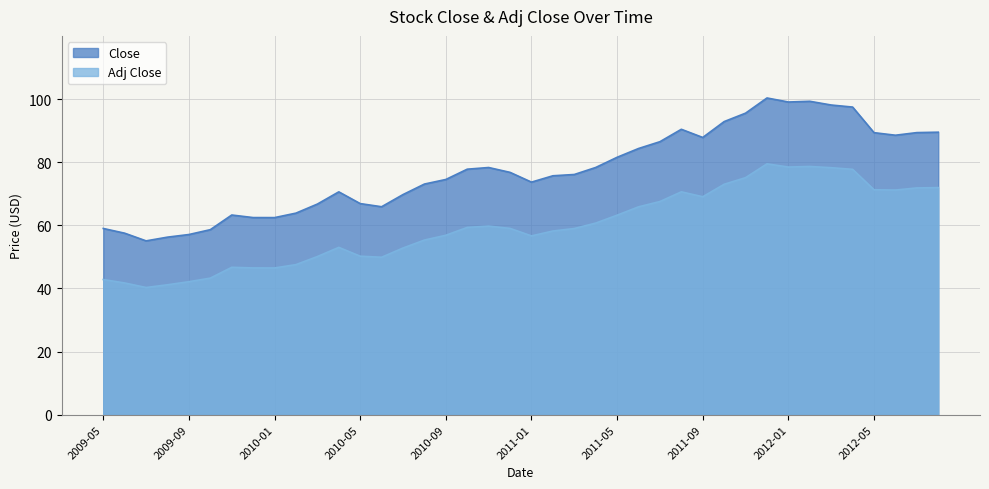

What is the maximum value for High?

100.3